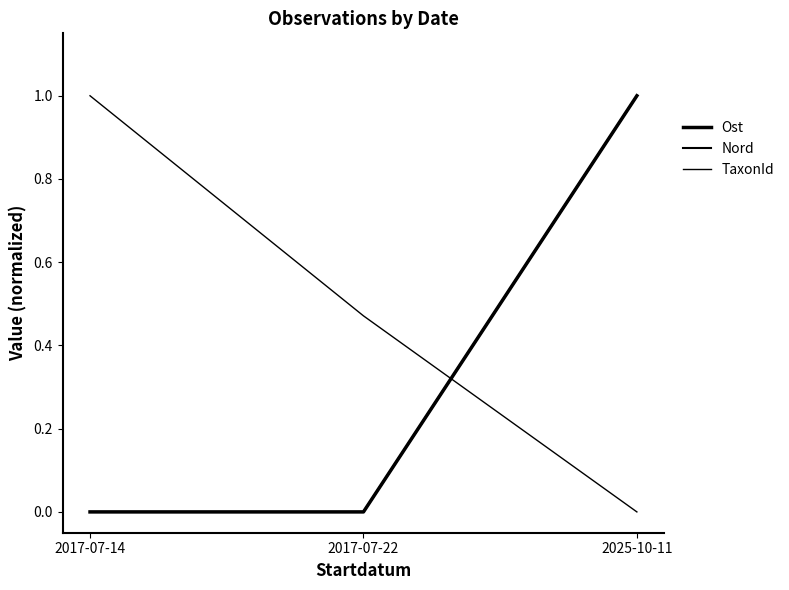

At which category is the sum across all series the highest?

2025-10-11